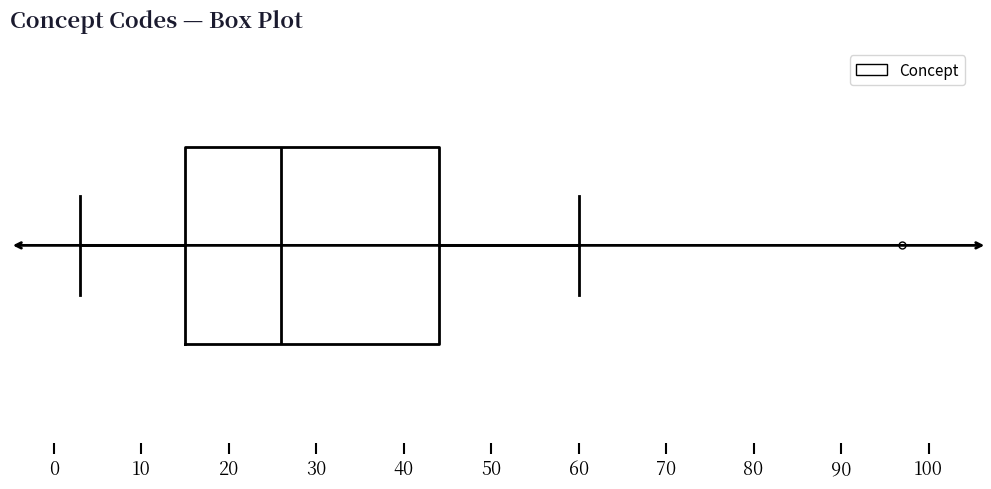

Where is the right edge of the box on the x-axis? The values are not printed on the chart, so give them approximately, as read against the axis.

44